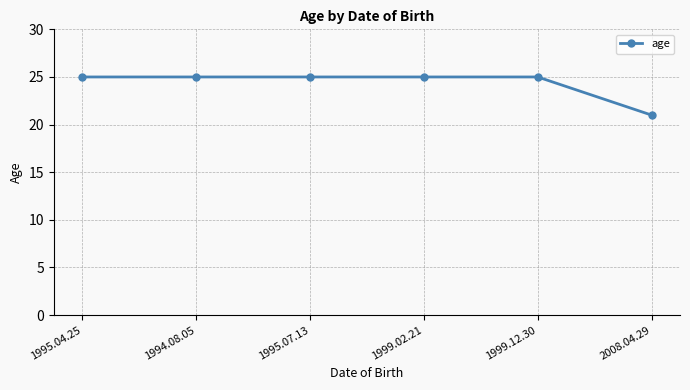

What is the label of the 5th point from the right?

1994.08.05